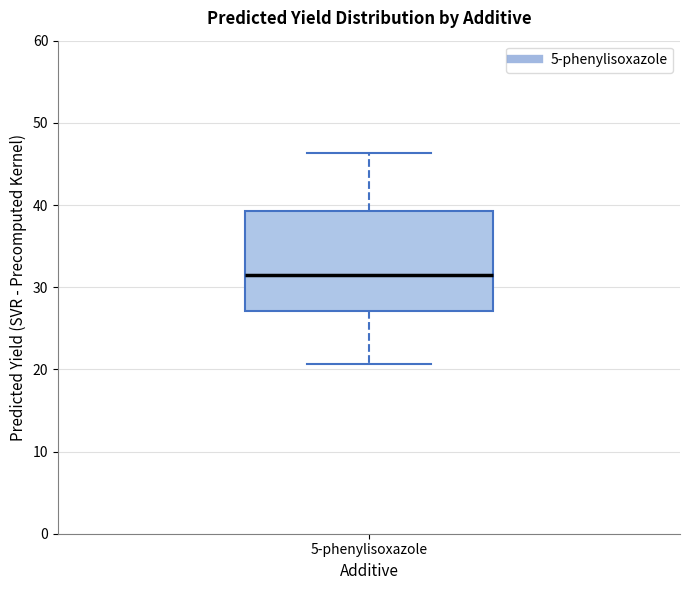

Transcribe this box plot: give where the median line is, the range the box spans, and where the two whiskers end, as read against the y-axis. The values are not printed on the chart, so give them approximately, as read against the axis.

median 32, box 27 to 39, whiskers 21 to 46